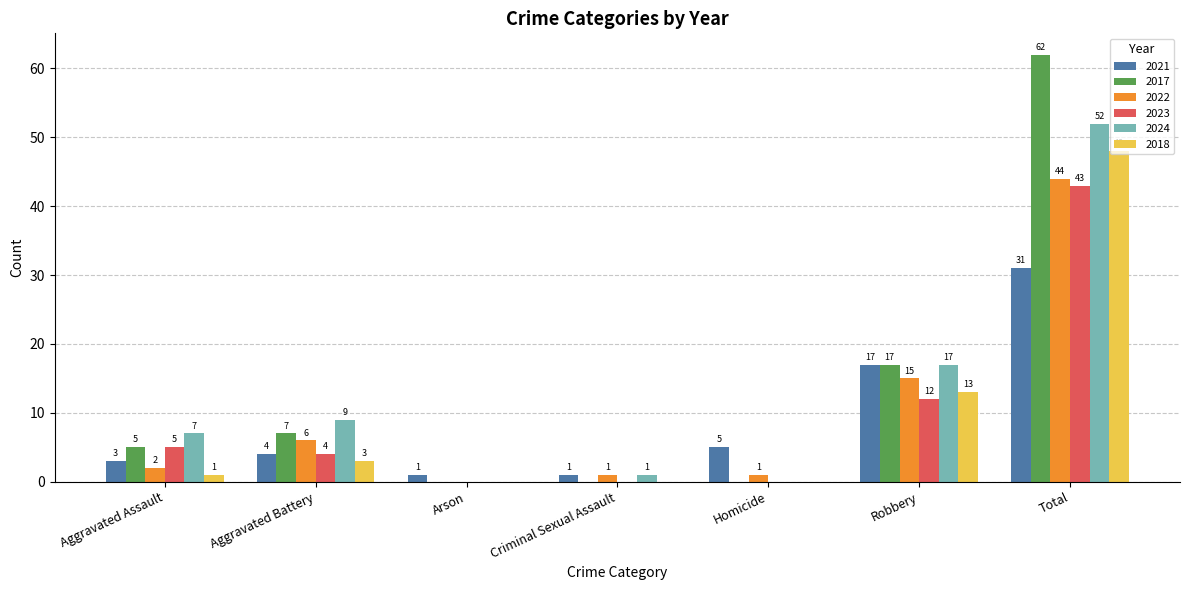

True or false: 2022 has a value of 14 at Arson.

False